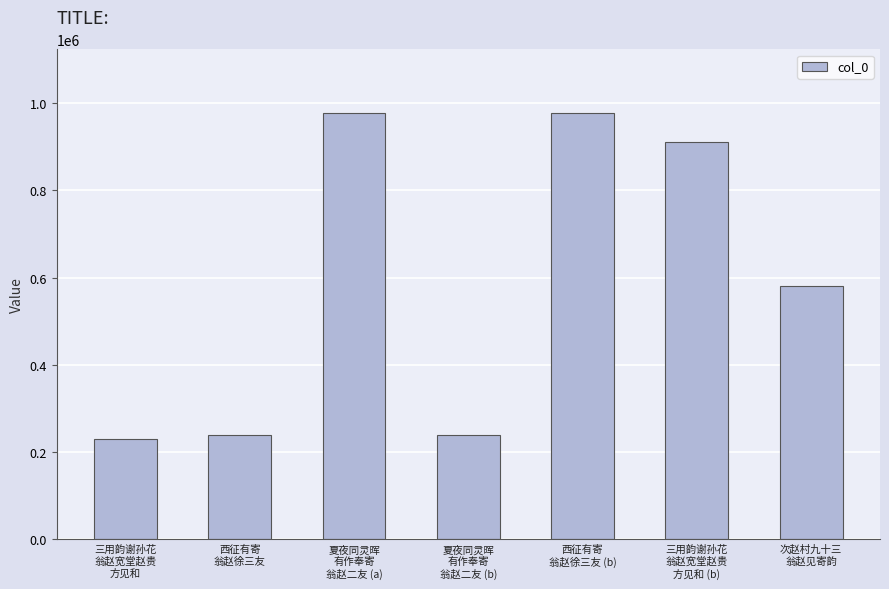

Between 夏夜同灵晖
有作奉寄
翁赵二友 (b) and 西征有寄
翁赵徐三友 (b), which is larger?

西征有寄
翁赵徐三友 (b)